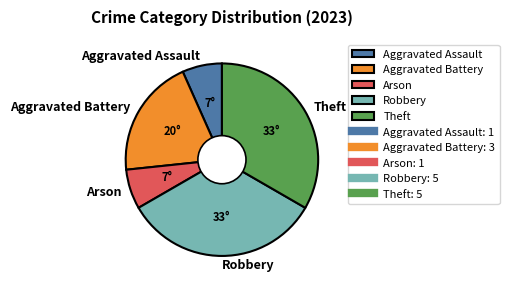

Is the sum of Arson and Theft greater than half?

No